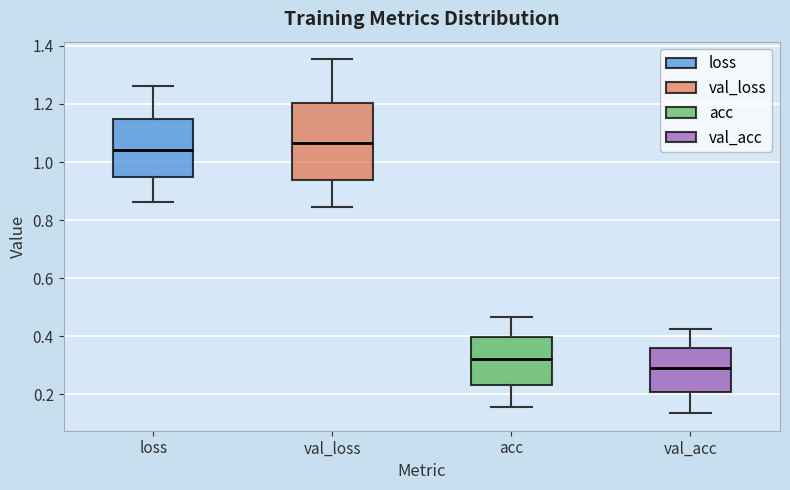

Reading left to right, read every box against the y-axis: the position of its median line, the range the box covers, and the ends of its whiskers. The values are not printed on the chart, so give them approximately, as read against the axis.

loss: median 1.04, box 0.94 to 1.14, whiskers 0.86 to 1.26
val_loss: median 1.06, box 0.94 to 1.20, whiskers 0.84 to 1.36
acc: median 0.32, box 0.24 to 0.40, whiskers 0.16 to 0.46
val_acc: median 0.28, box 0.20 to 0.36, whiskers 0.14 to 0.42